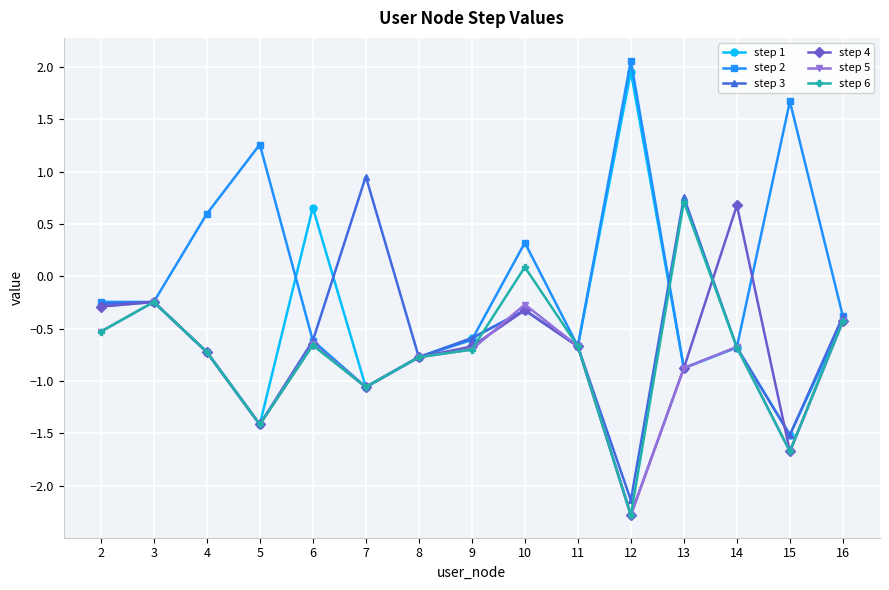

How many values in step 4 are above zero?

1